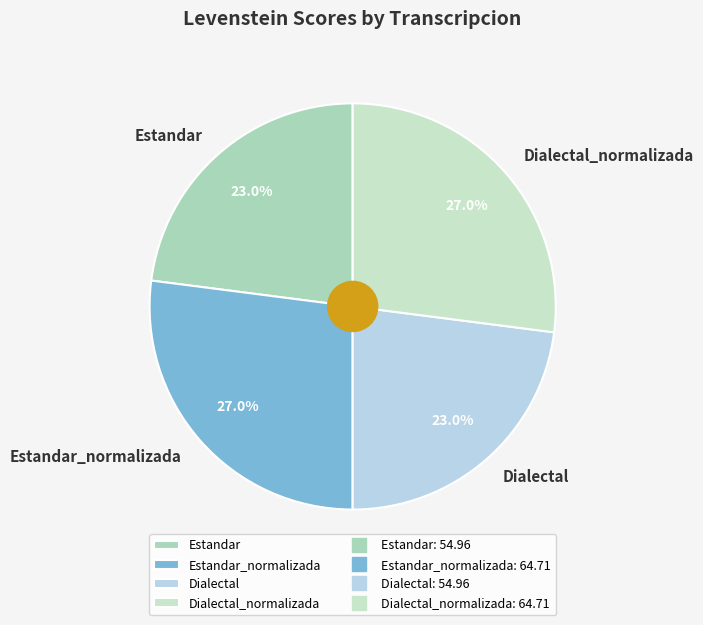

How many slices are in this pie chart?

4